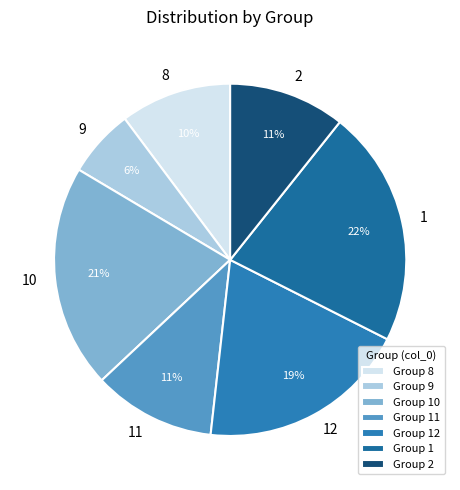

To the nearest percent, what portion does 1 represent?

22%